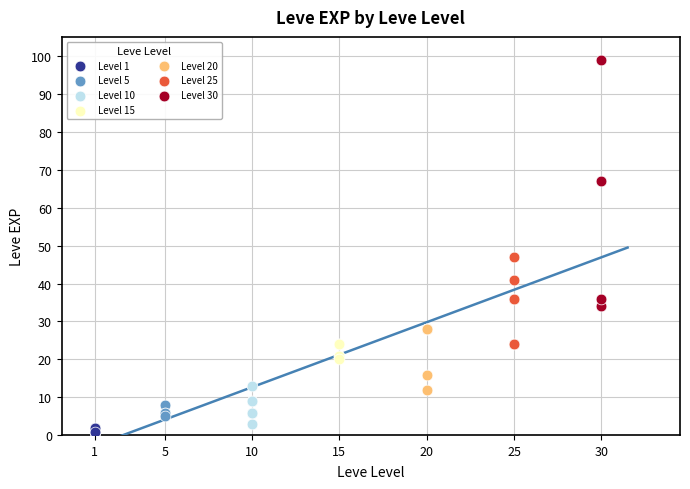

Which series has the widest spread of Y values?

Level 30